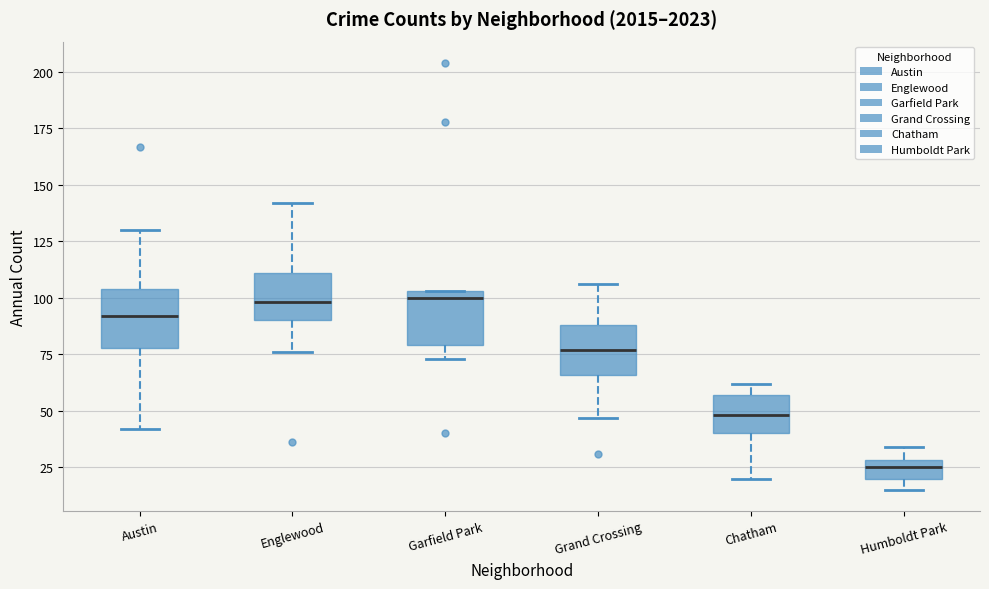

Reading left to right, transcribe this box plot: for each box, give where its median line is, the range the box spans, and where its two whiskers end, as read against the y-axis. The values are not printed on the chart, so give them approximately, as read against the axis.

Austin: median 90, box 80 to 105, whiskers 40 to 130
Englewood: median 100, box 90 to 110, whiskers 75 to 140
Garfield Park: median 100, box 80 to 105, whiskers 75 to 105
Grand Crossing: median 75, box 65 to 90, whiskers 45 to 105
Chatham: median 50, box 40 to 55, whiskers 20 to 60
Humboldt Park: median 25, box 20 to 30, whiskers 15 to 35